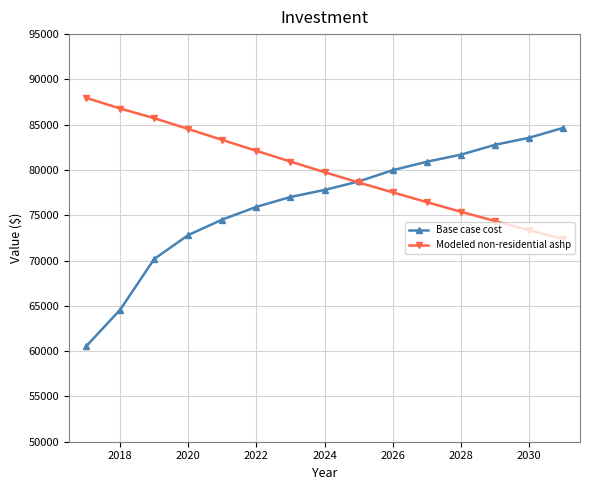

Which series has the largest total across all categories?

Modeled non-residential ashp